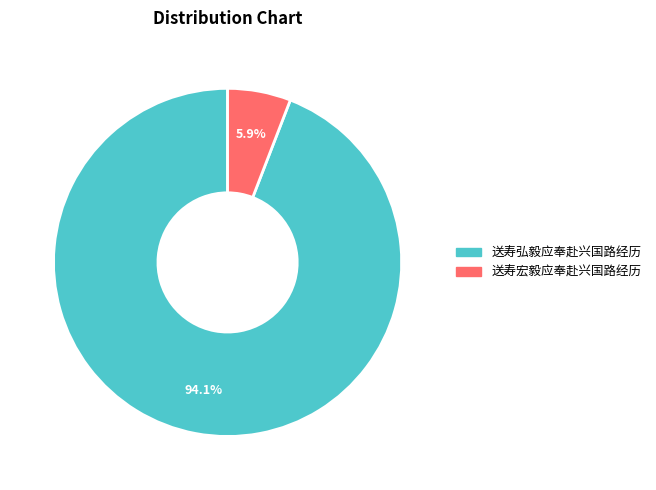

Which has a higher value, 送寿宏毅应奉赴兴国路经历 or 送寿弘毅应奉赴兴国路经历?

送寿弘毅应奉赴兴国路经历